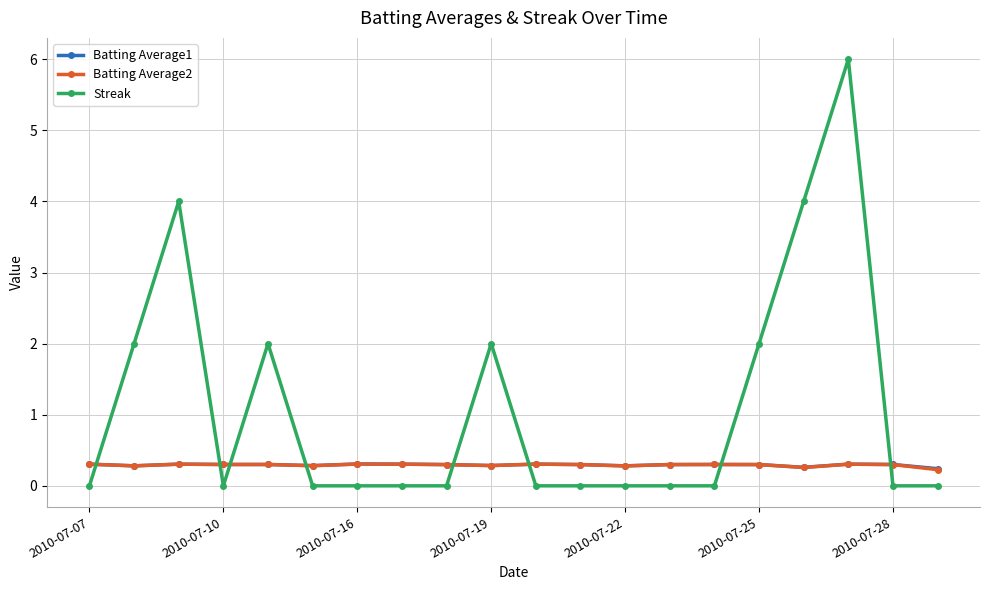

Count the number of categories in the chart.

20